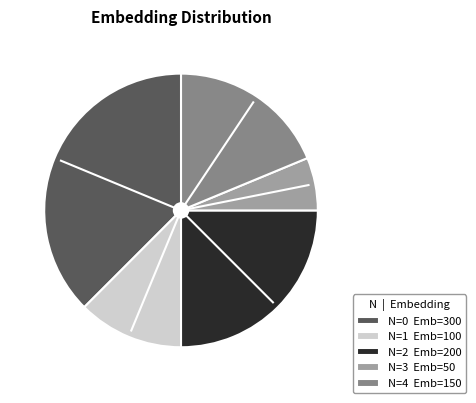

What is the ratio of the value at N=4 Emb=150 to the value at N=1 Emb=100?

1.5